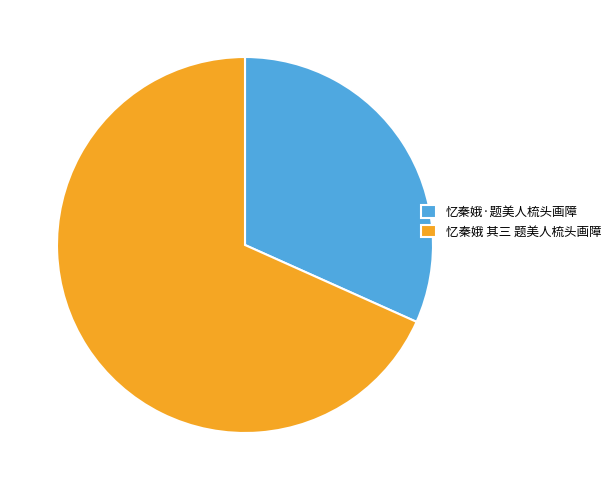

Which slice is the largest?

忆秦娥 其三 题美人梳头画障